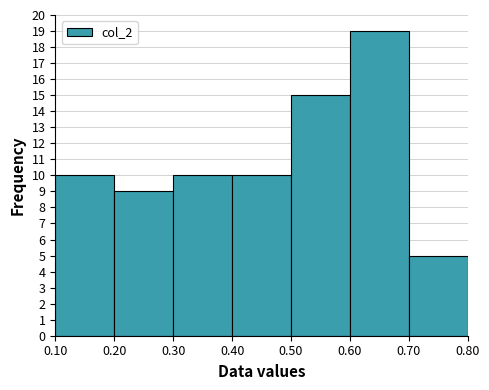

How tall is the bar that spans 0.20 to 0.30 on the x-axis? The values are not printed on the chart, so give them approximately, as read against the axis.

9